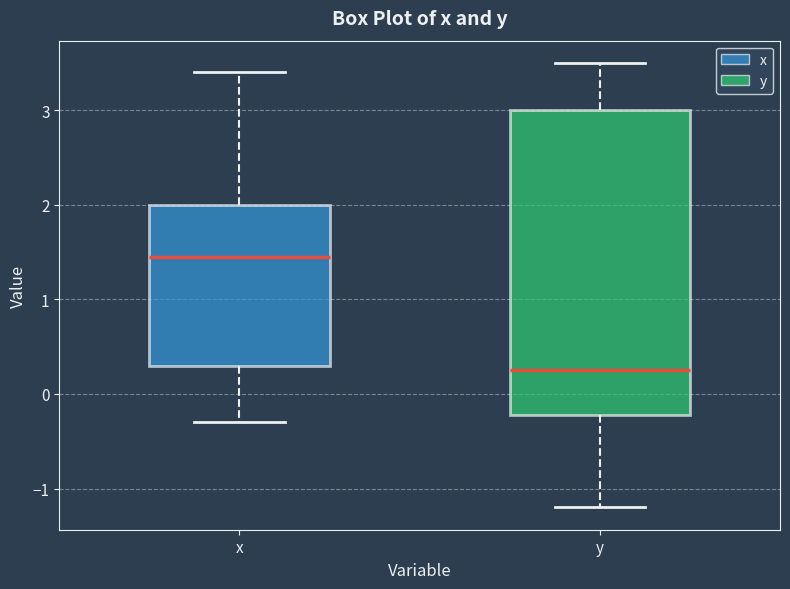

Where does the lower whisker of the box for x end on the y-axis? The values are not printed on the chart, so give them approximately, as read against the axis.

-0.3